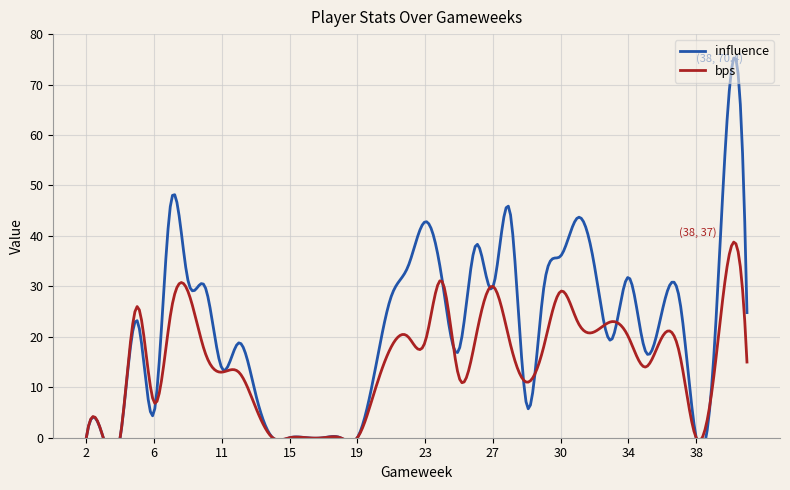

How many positive values does the bps series have?

30